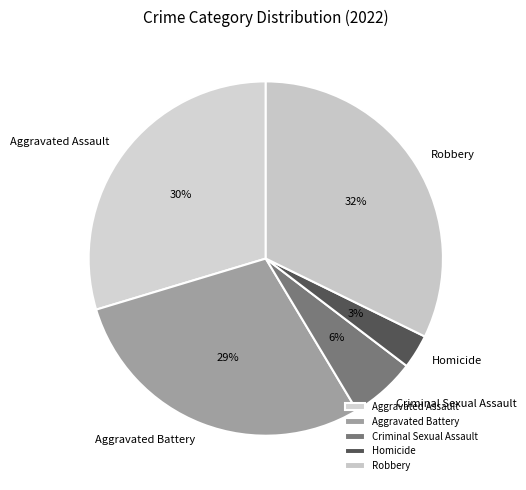

Count the number of slices in the pie.

5